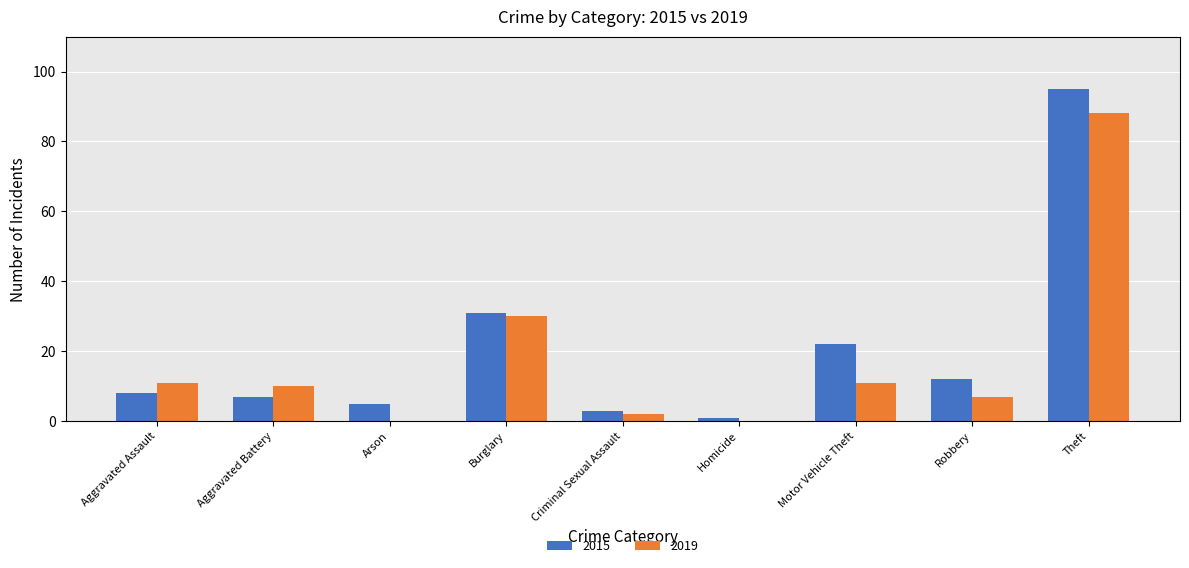

What is the highest value of the 2015 series?

95